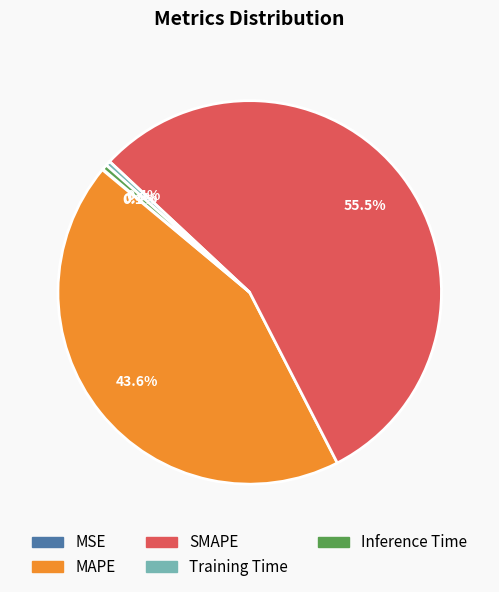

What percentage do MAPE and SMAPE together represent?

99.1%